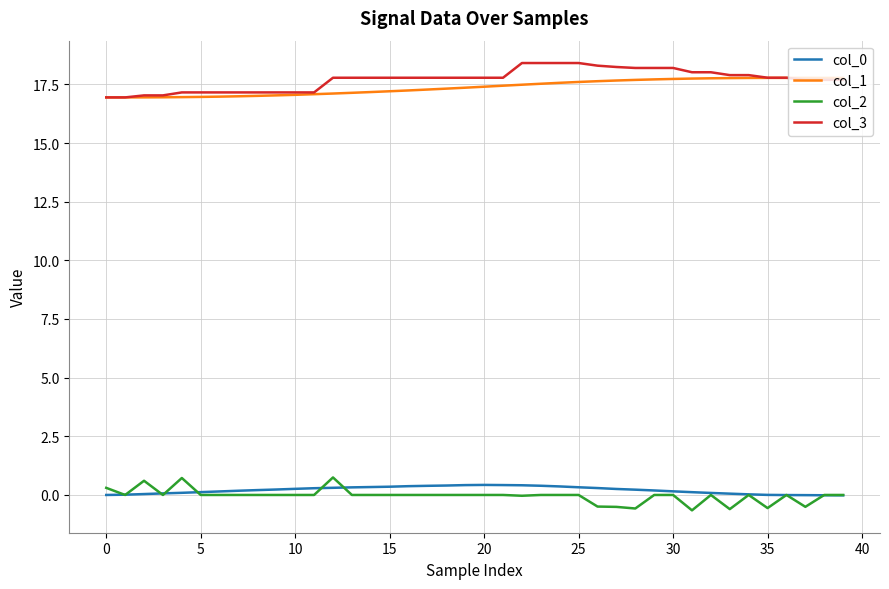

True or false: col_3 and col_0 cross at least once.

False